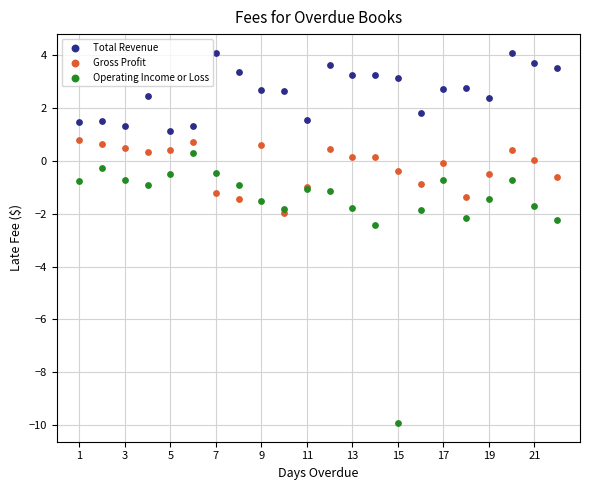

Which series contains the highest Y value?

Total Revenue